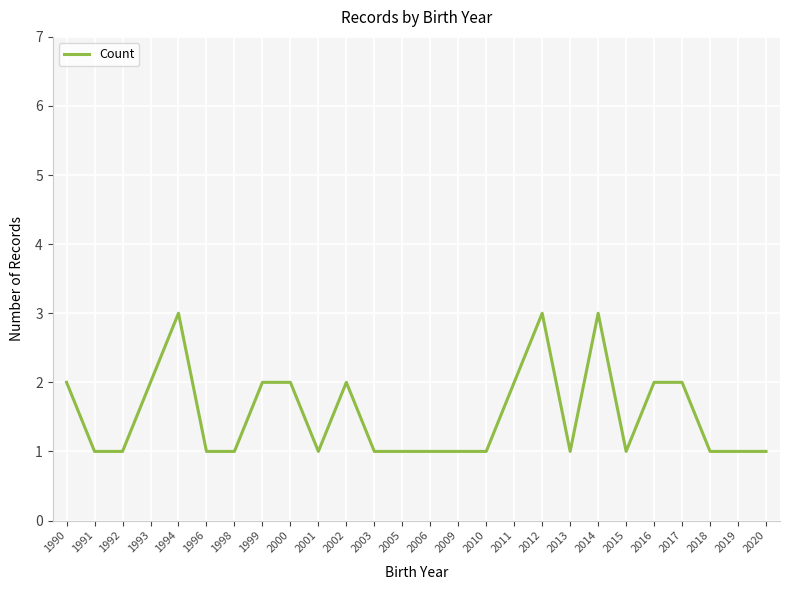

What is the difference between the maximum and minimum values?

2